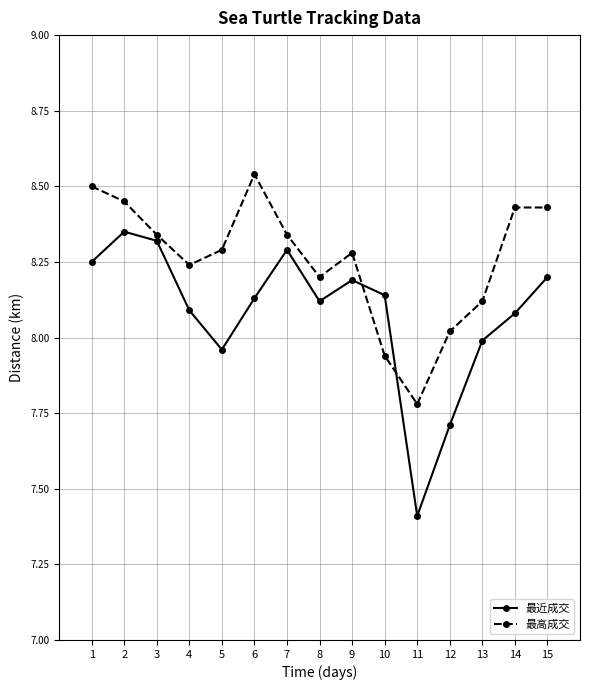

Which series has the widest spread of values?

最近成交